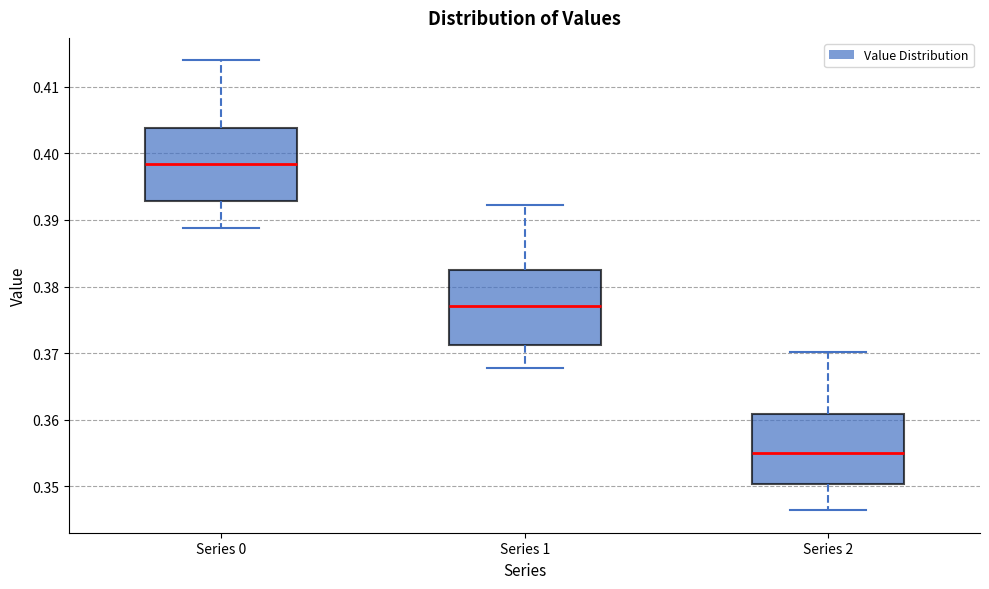

Where does the median line of the box for Series 0 sit on the y-axis? The values are not printed on the chart, so give them approximately, as read against the axis.

0.398